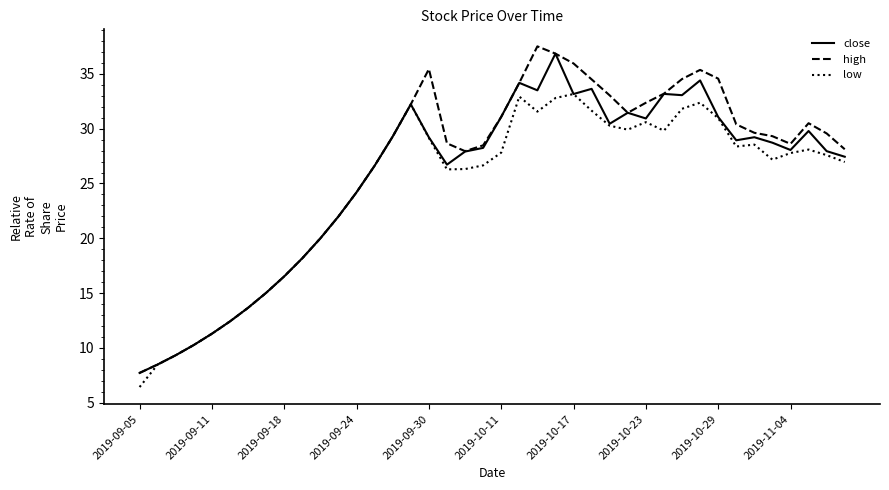

What is the lowest value of the close series?

7.7